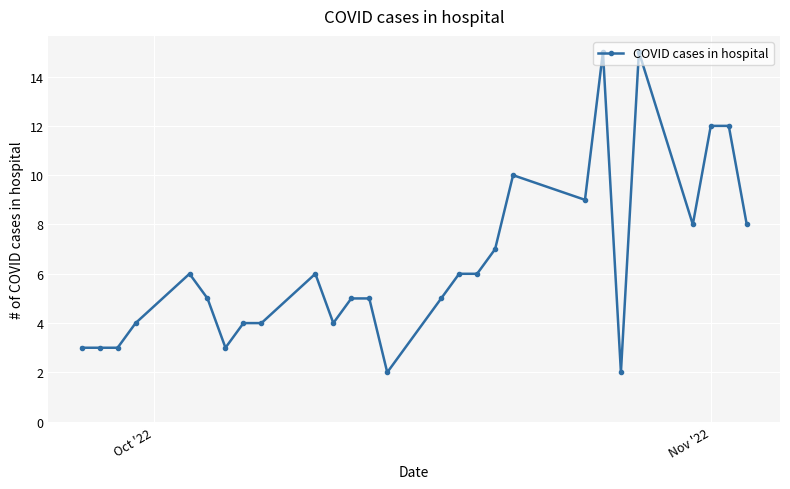

What is the sum of all values?

172